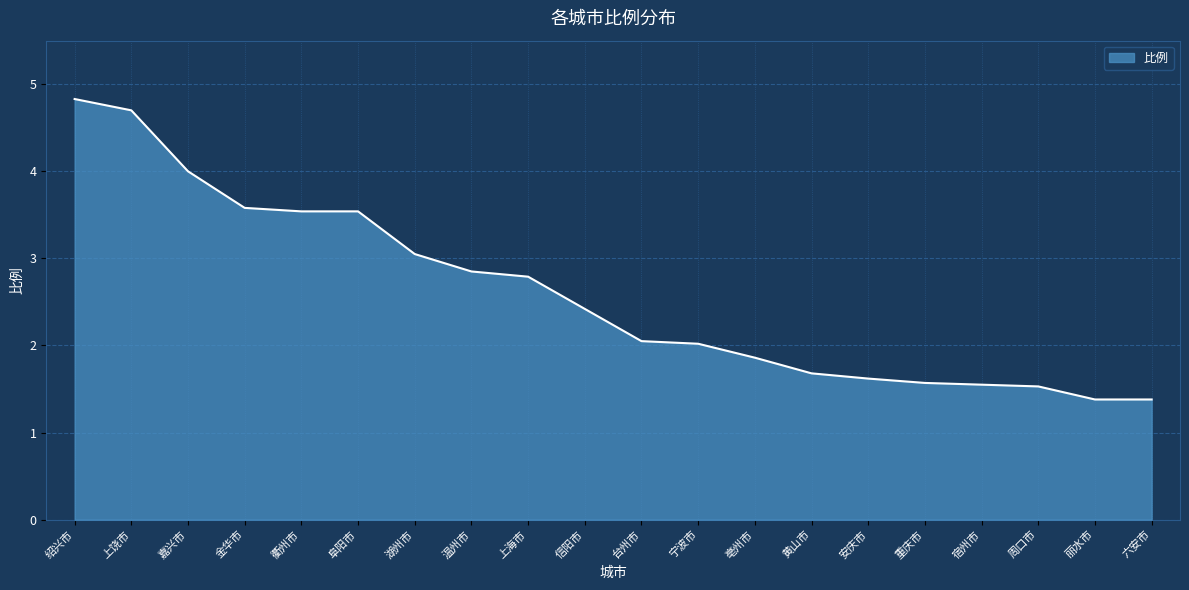

What is the minimum value shown in the chart?

1.4